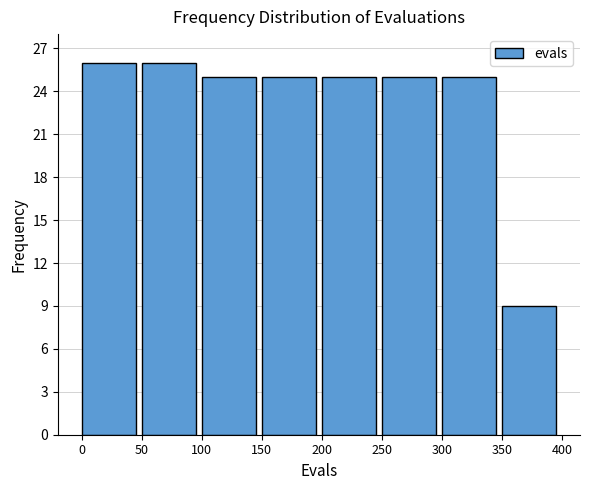

How tall is the bar that spans 50 to 100 on the x-axis? The values are not printed on the chart, so give them approximately, as read against the axis.

26